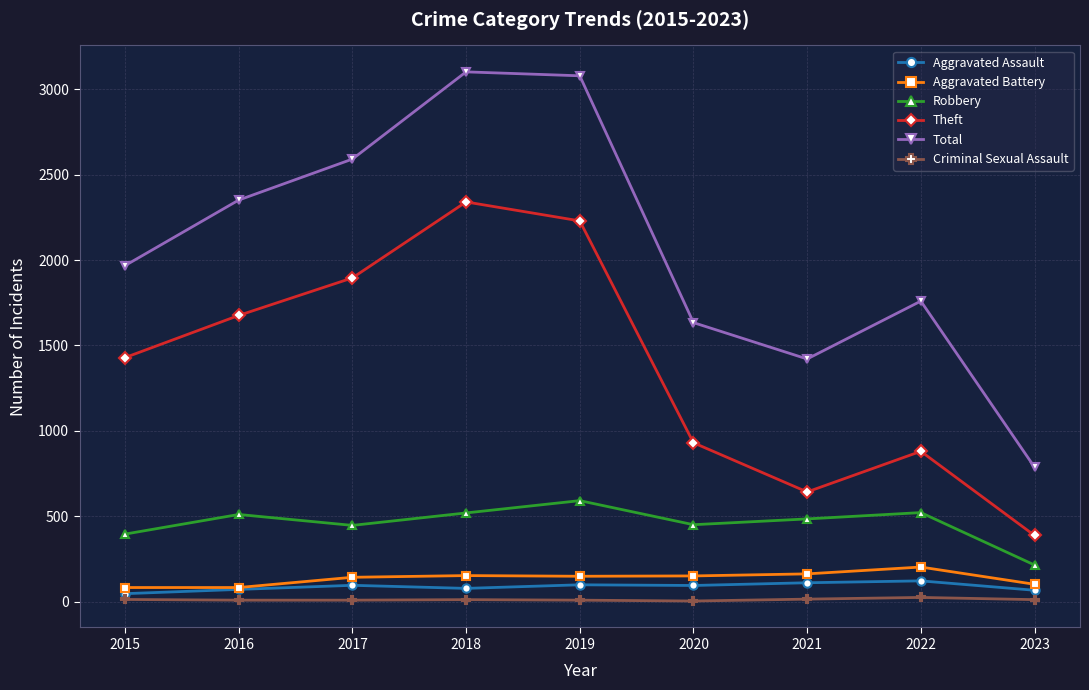

True or false: Total has more than 2 interior local peaks.

False